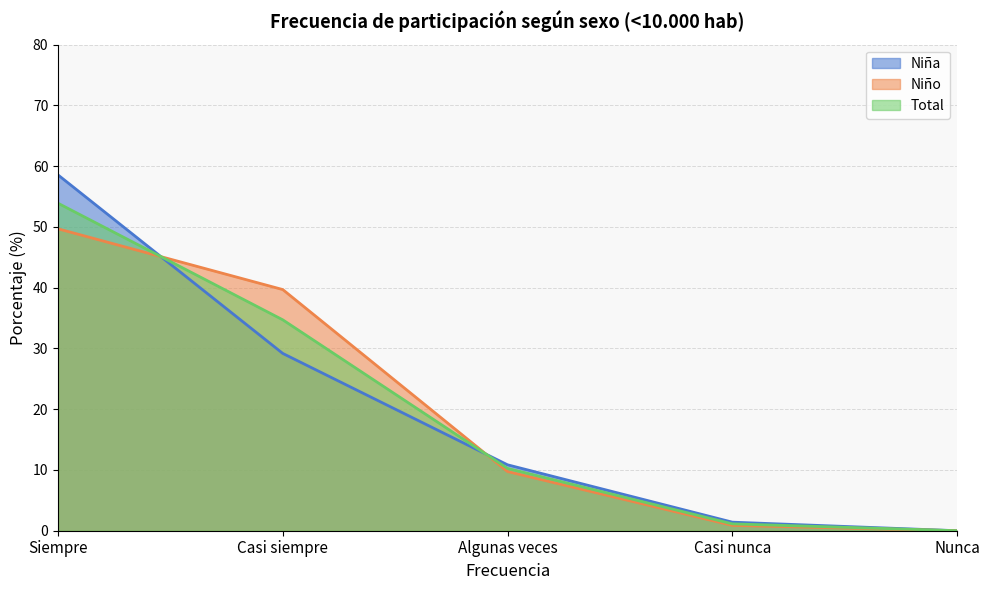

At how many categories does at least one series exceed 27?

2